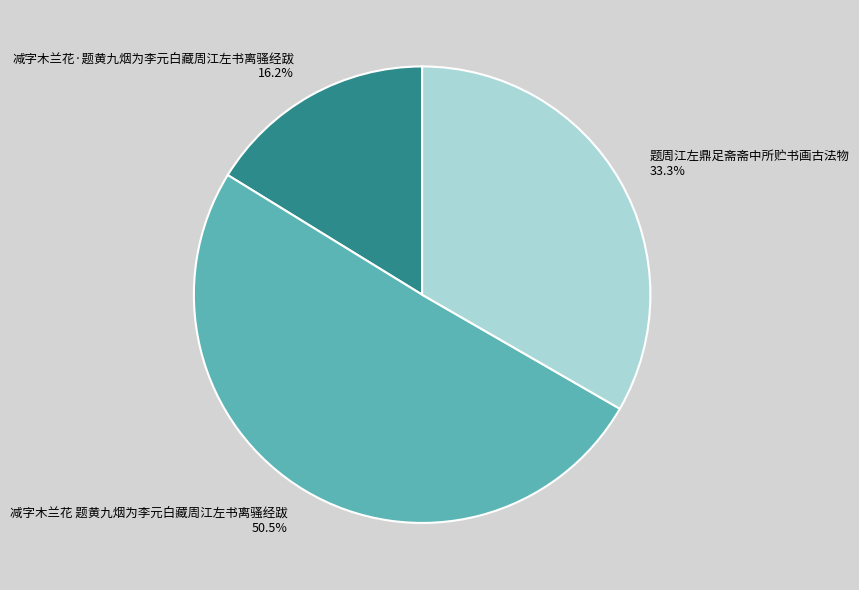

Is it true that 题周江左鼎足斋斋中所贮书画古法物 is 22% of the pie?

False